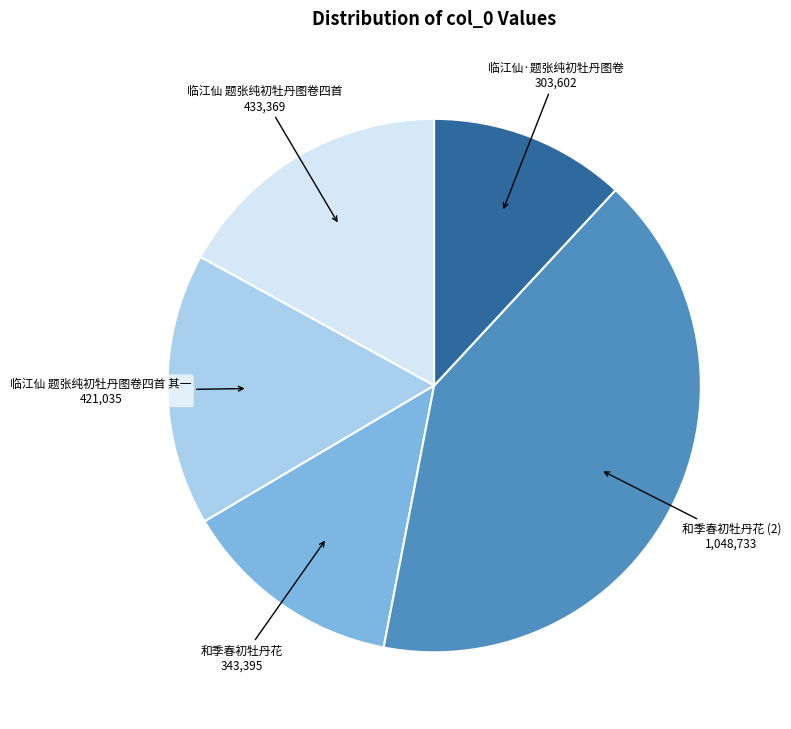

The 临江仙 题张纯初牡丹图卷四首 slice represents 17% of the pie. True or false?

True